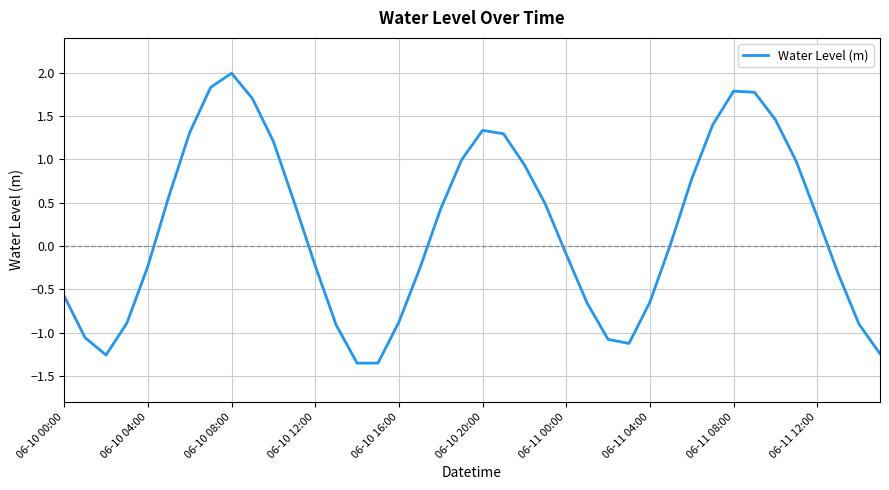

What is the greatest value displayed?

2.0